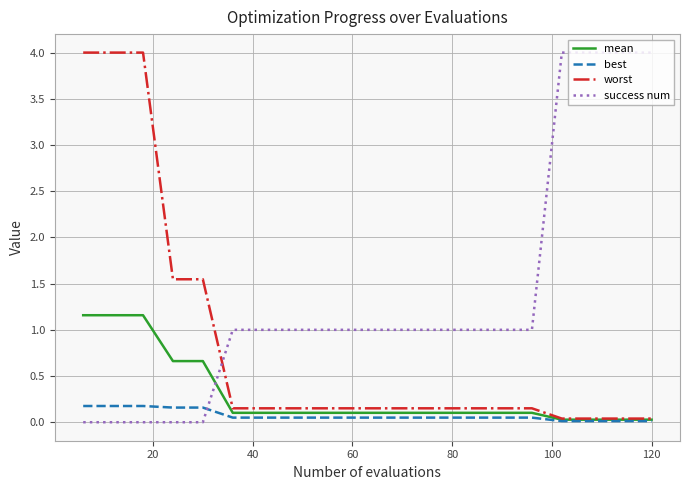

How many times do success num and mean cross each other?

1